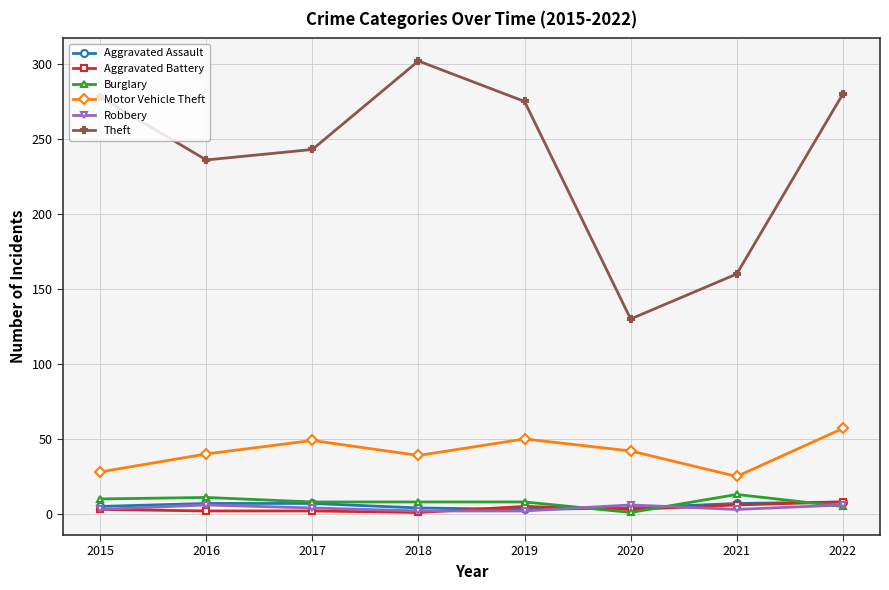

The value of Motor Vehicle Theft at 2015 is 45. True or false?

False